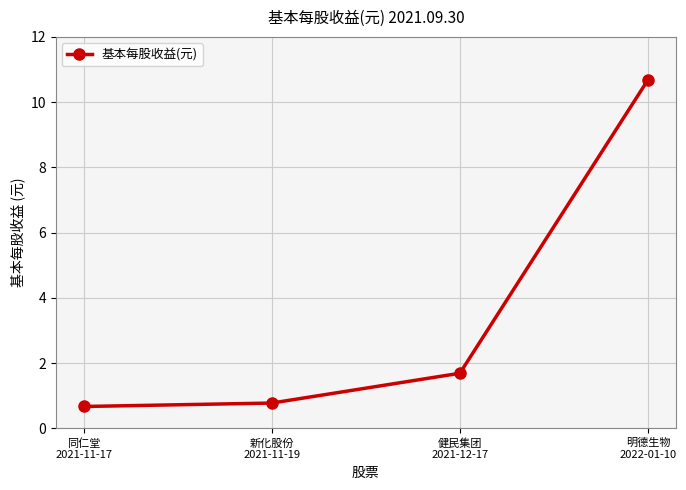

What is the approximate value at 健民集团
2021-12-17?

1.7